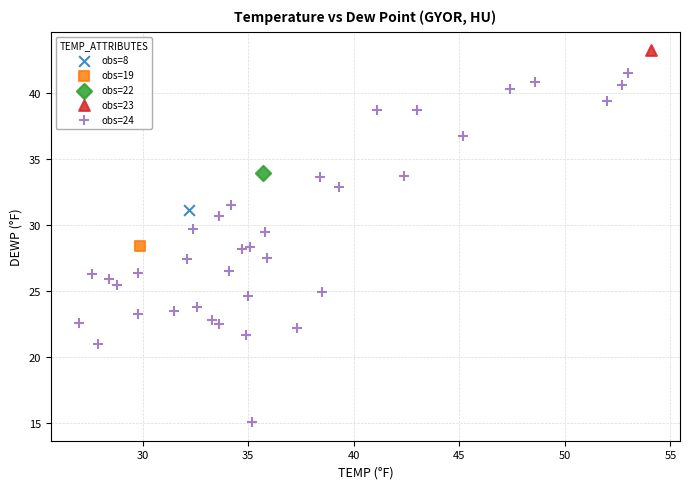

What are all the series names shown in the legend?

obs=8, obs=19, obs=22, obs=23, obs=24